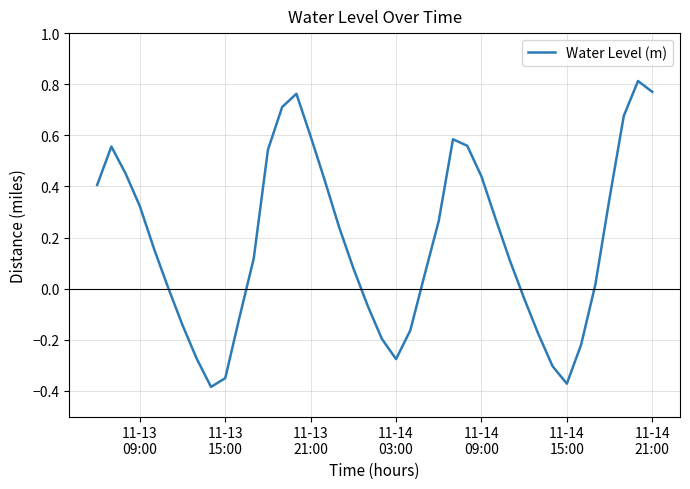

What is the difference between the maximum and minimum values?

1.2